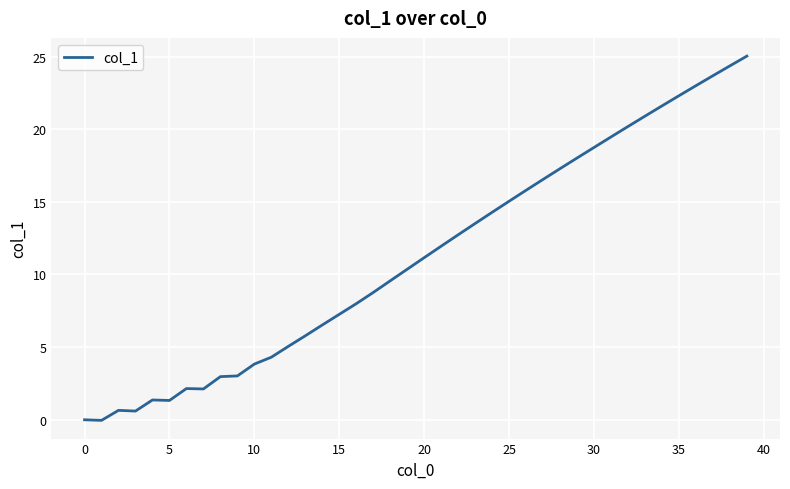

What is the maximum value shown in the chart?

25.0